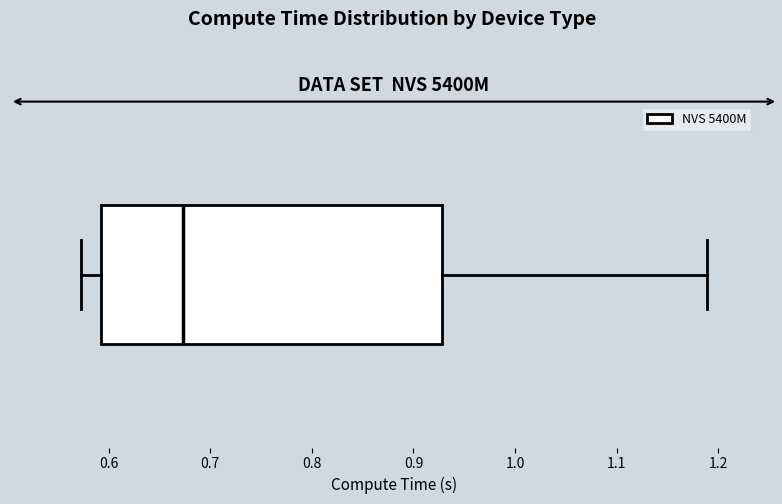

Where does the left whisker of the box end on the x-axis? The values are not printed on the chart, so give them approximately, as read against the axis.

0.57